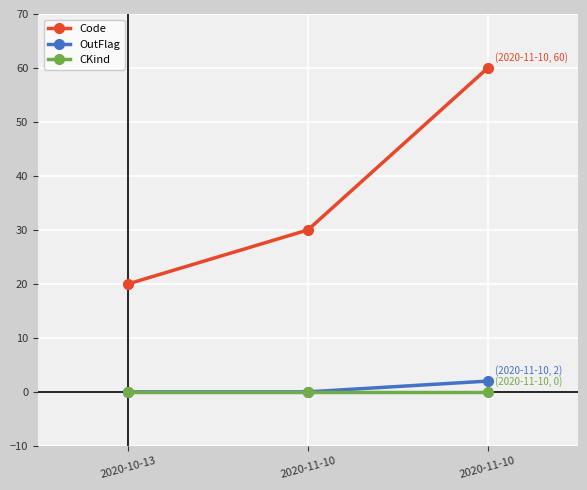

What is the spread (max minus min) of values at 2020-10-13?

20